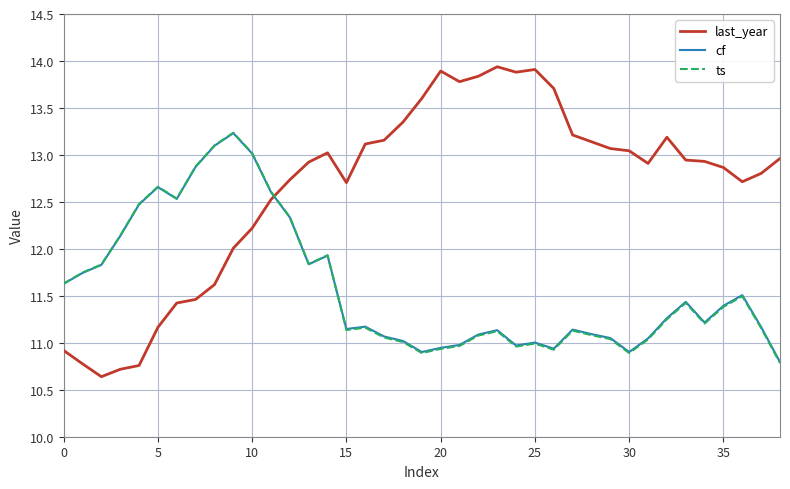

Which series has the widest spread of values?

last_year